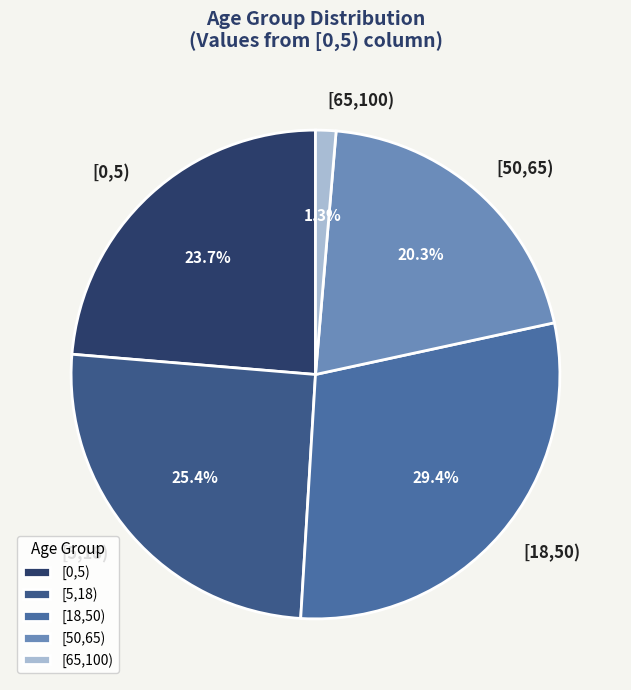

To the nearest percent, what is the combined percentage of [5,18) and [50,65)?

46%